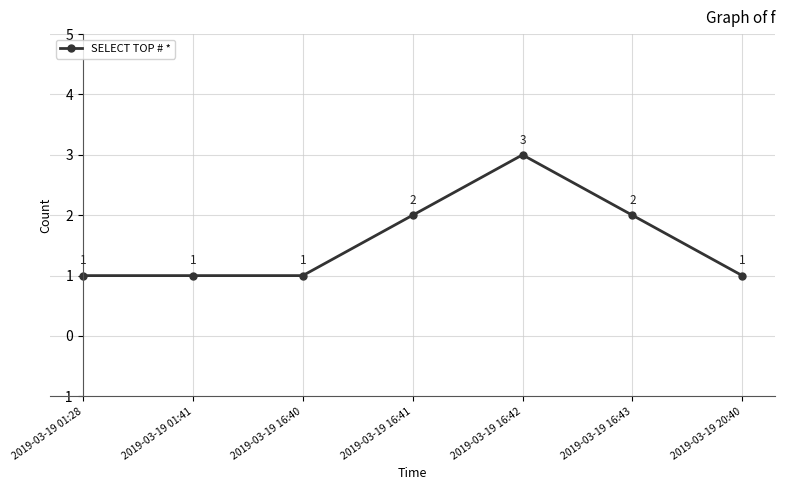

What is the sum of all values?

11